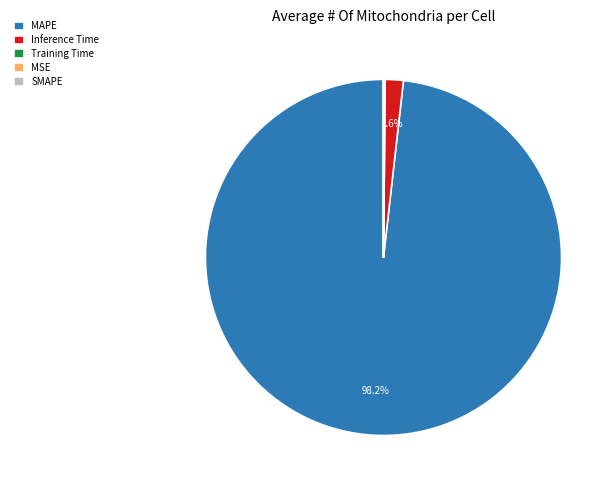

What is the majority slice?

MAPE